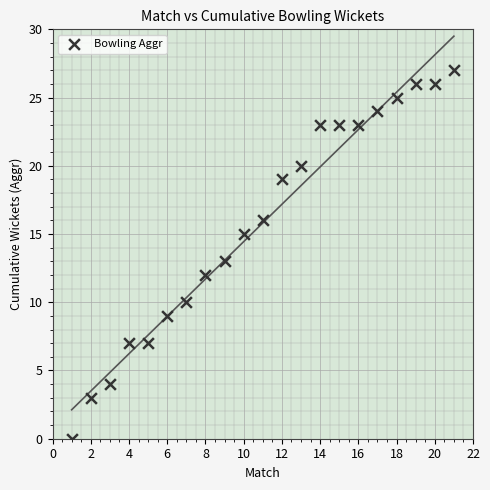

What is the range of X values (max minus min)?

20